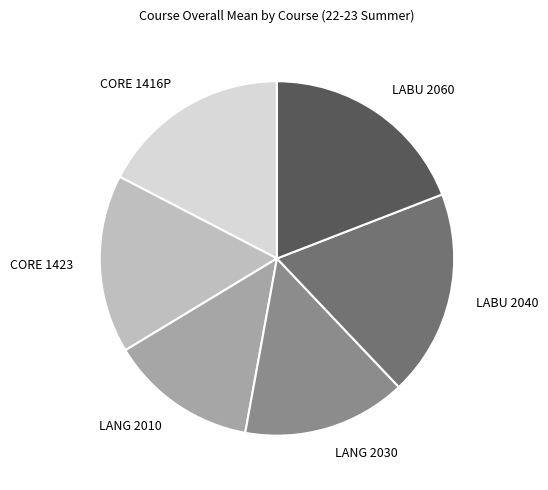

How many segments does this pie chart have?

6